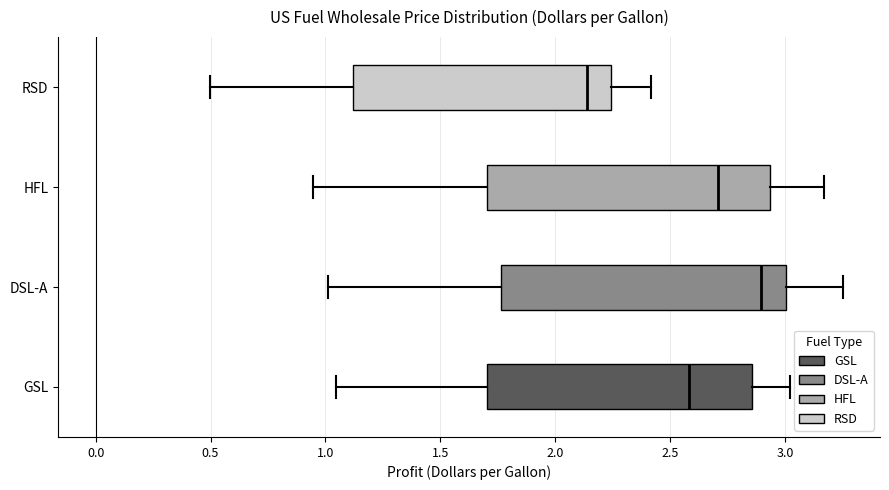

Which box has the furthest to the right median line?

DSL-A